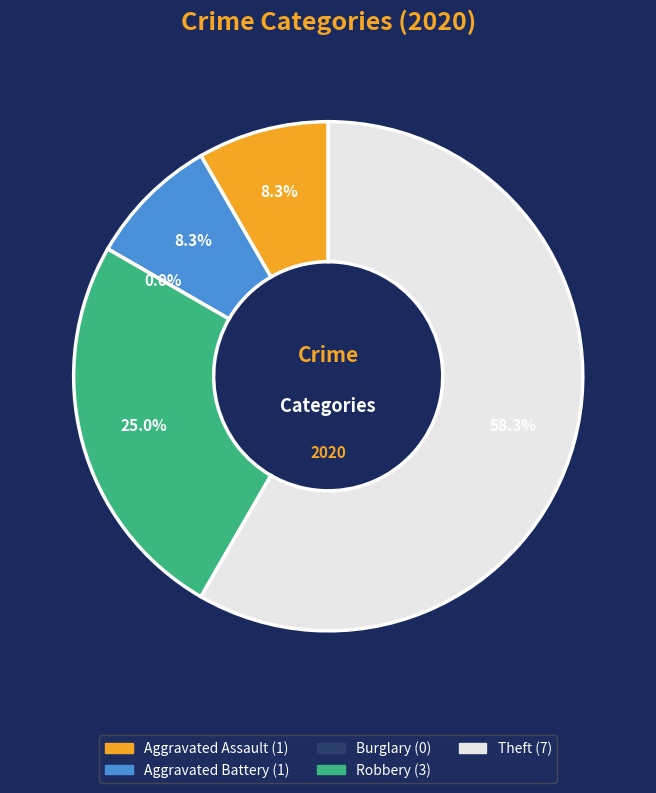

What percentage is the Theft slice, to the nearest percent?

58%